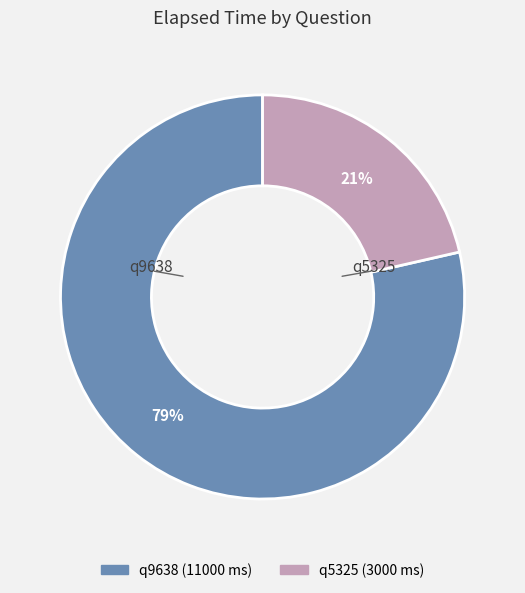

How many segments does this pie chart have?

2